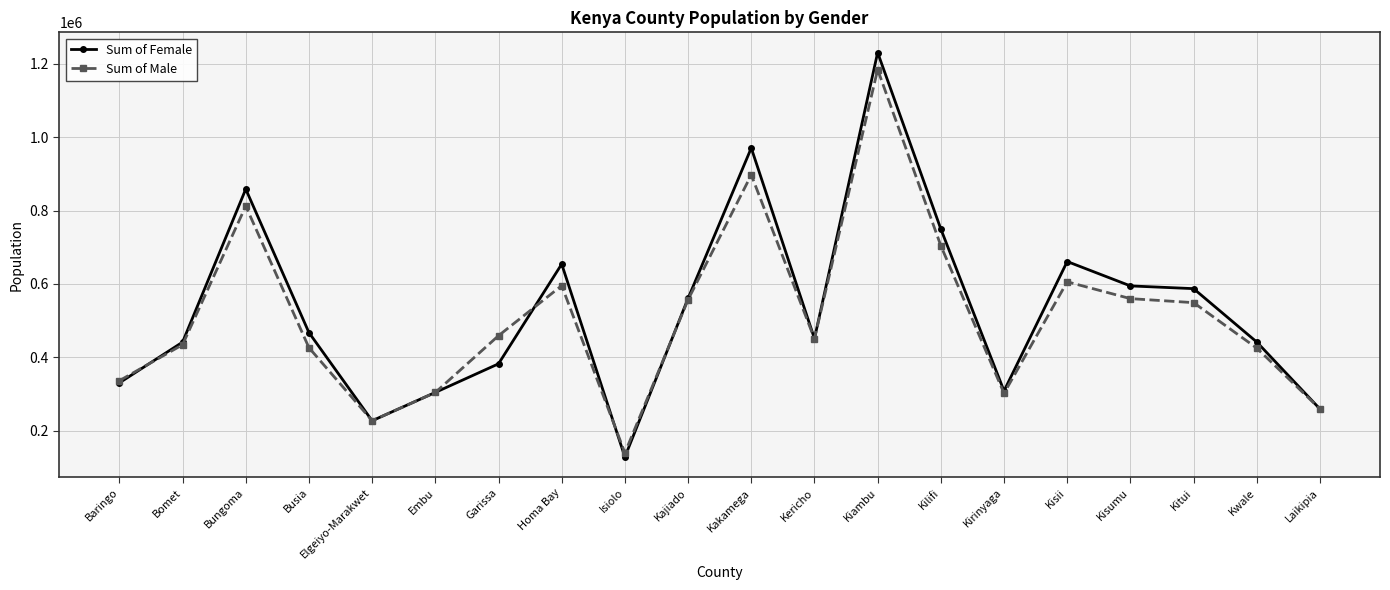

What is the sum of the Sum of Male values at Isiolo and Baringo?

475830